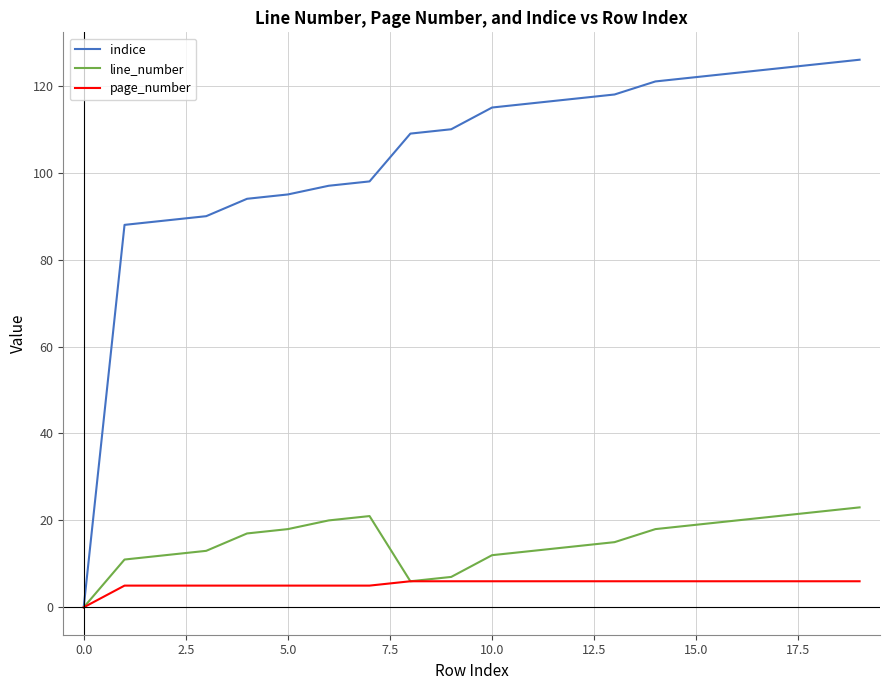

What is the maximum value shown in the chart?

126